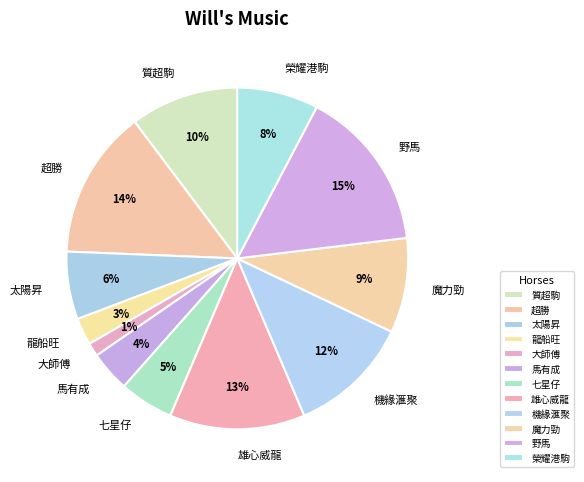

What is the largest slice in the pie chart?

野馬